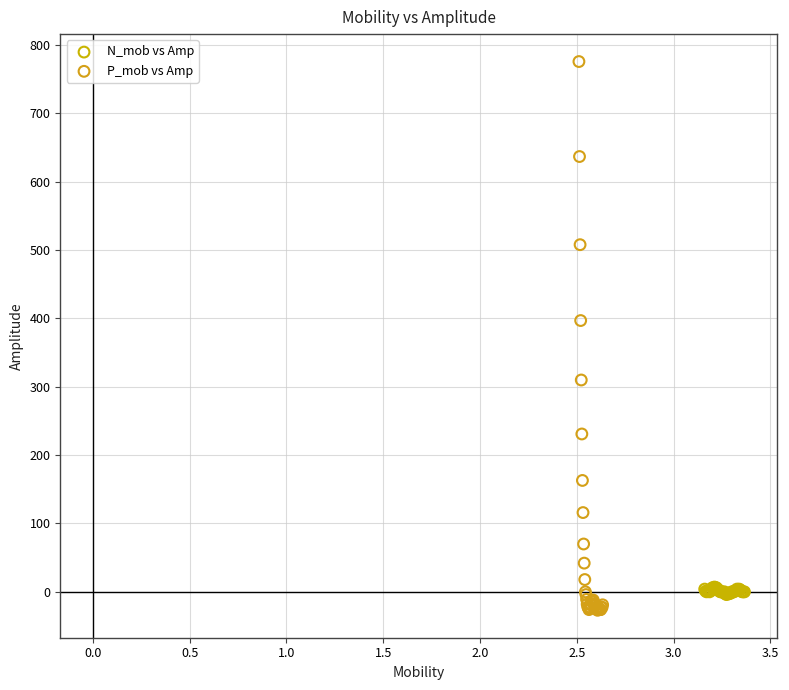

Which series reaches the minimum Y coordinate?

P_mob vs Amp